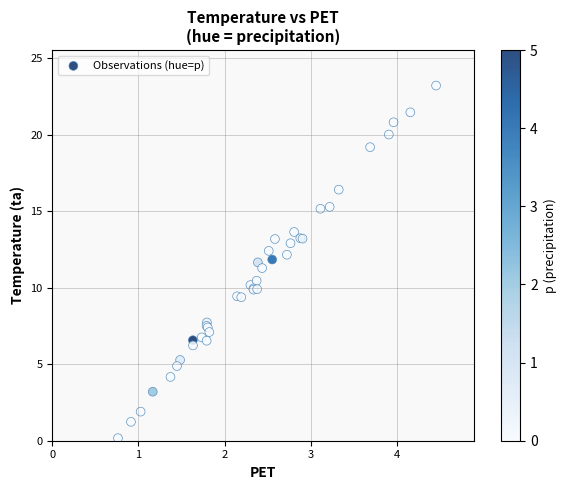

What Y value in the scatter plot is closest to 11?

11.3